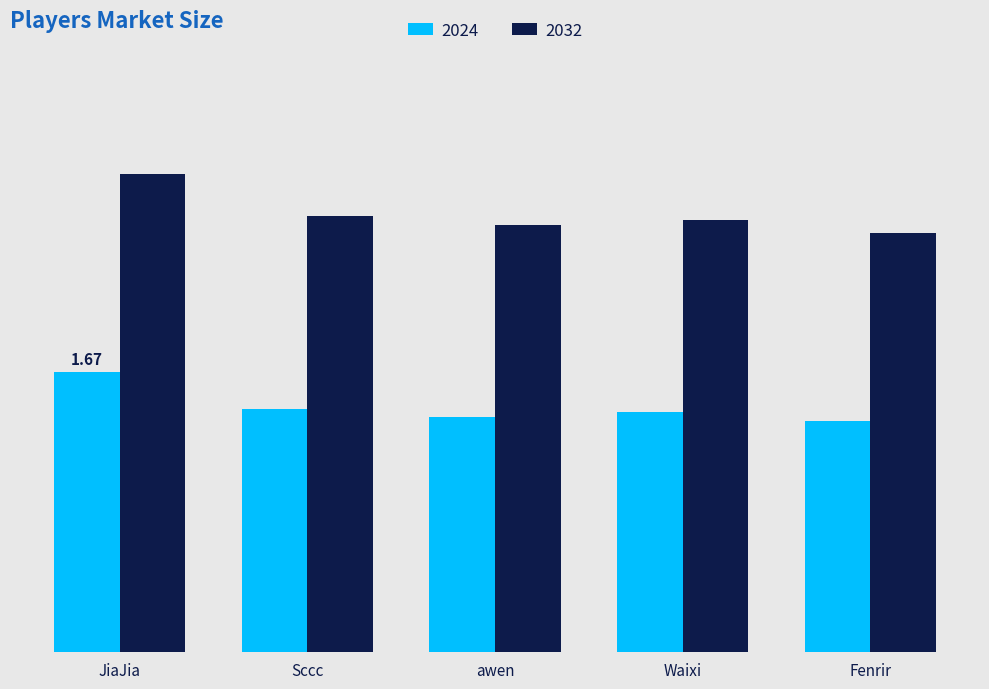

Reading right to left, extract all data points from this chart.

2024: Fenrir=1.4	Waixi=1.4	awen=1.4	Sccc=1.4	JiaJia=1.7
2032: Fenrir=2.5	Waixi=2.6	awen=2.5	Sccc=2.6	JiaJia=2.9